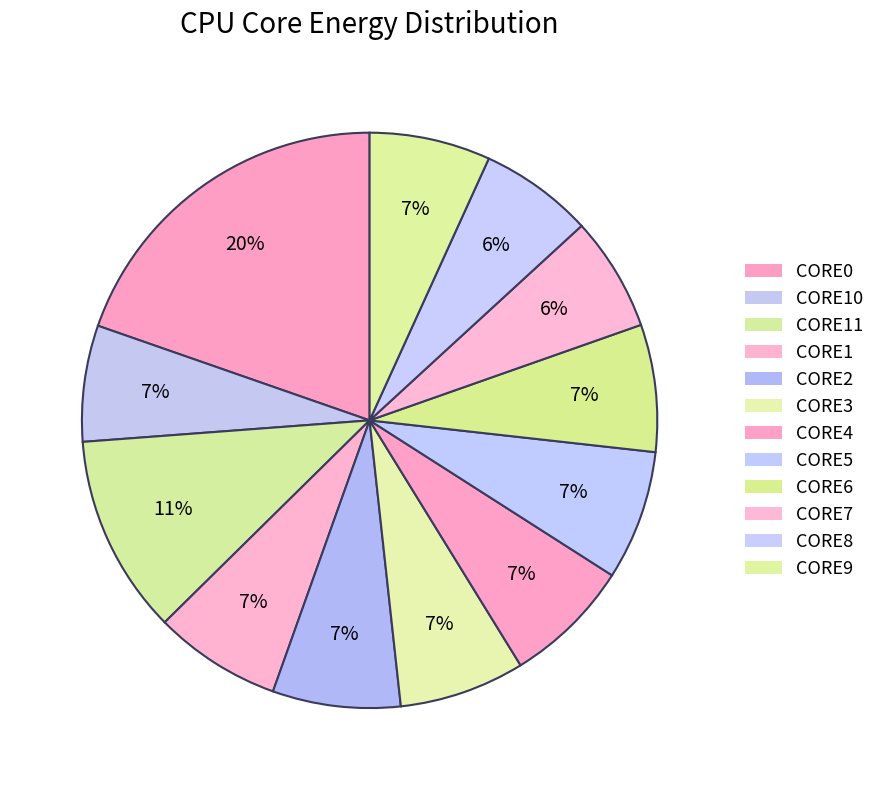

Does CORE8 account for over 50% of the chart?

No